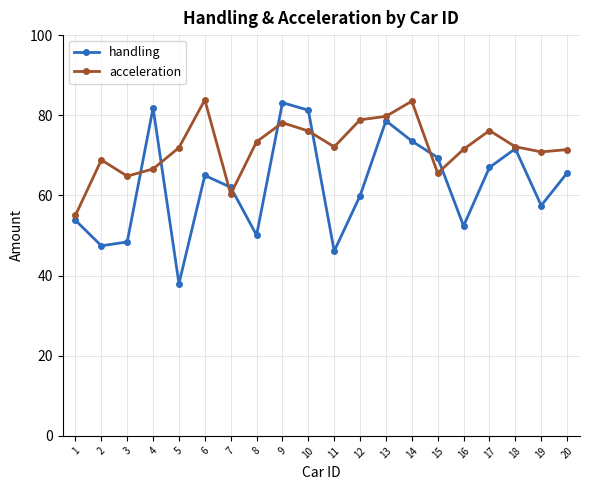

Which series changed the most between 4 and 7?

handling